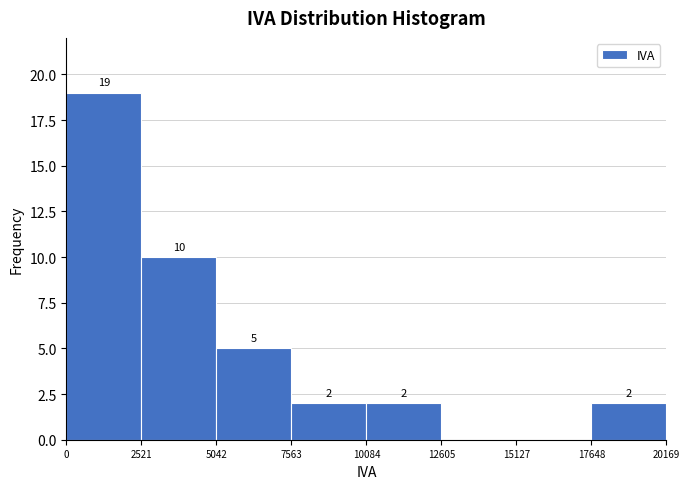

Which range on the x-axis has the tallest bar?

0 to 2521